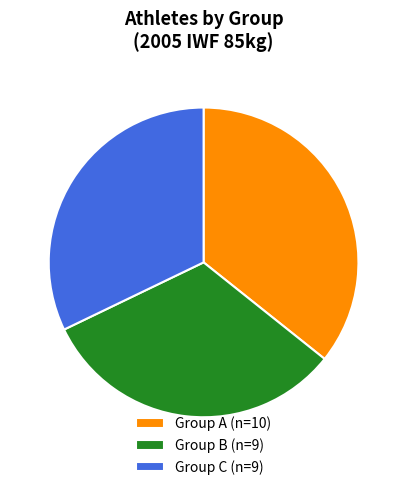

What is the ratio of the value at Group A to the value at Group B?

1.1